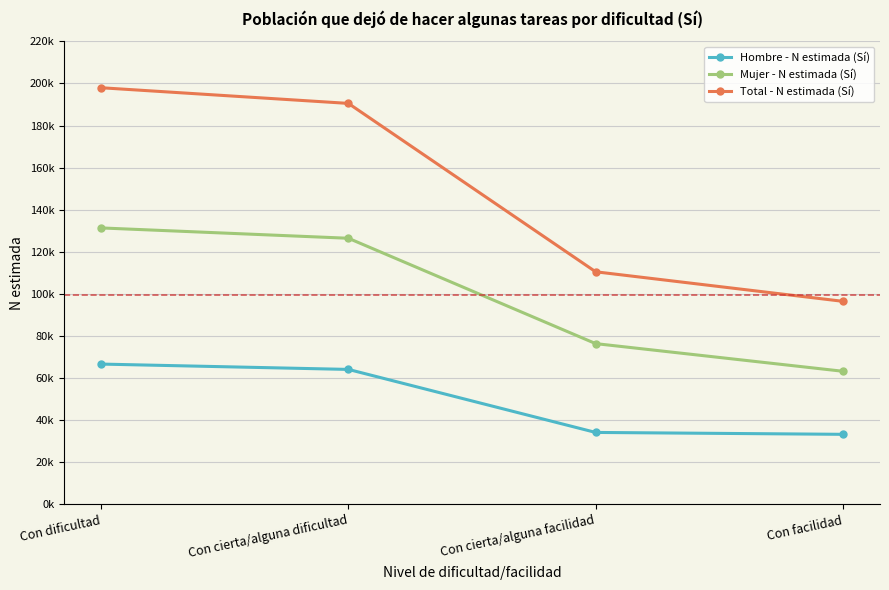

Does the chart have visible grid lines?

Yes